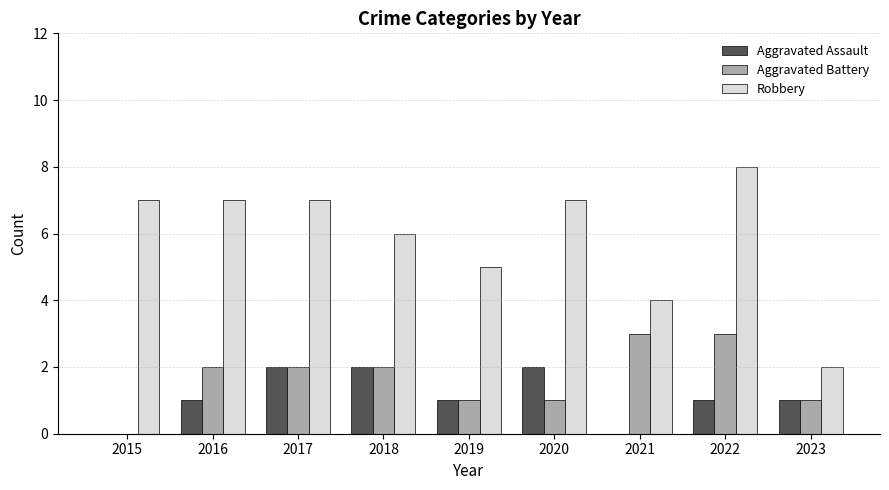

Which series changed the most between 2021 and 2022?

Robbery